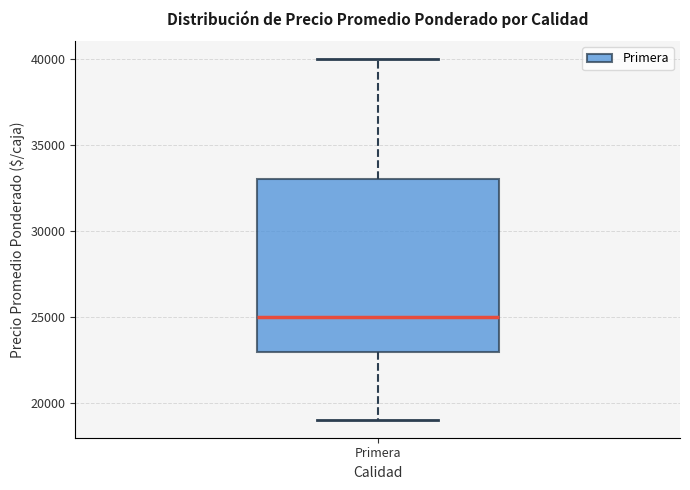

Transcribe this box plot: give where the median line is, the range the box spans, and where the two whiskers end, as read against the y-axis. The values are not printed on the chart, so give them approximately, as read against the axis.

median 25000, box 23000 to 33000, whiskers 19000 to 40000